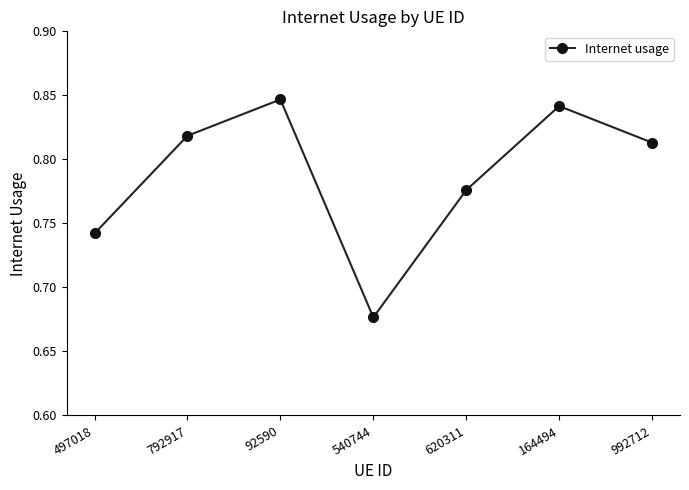

Which label corresponds to the smallest value in the chart?

540744